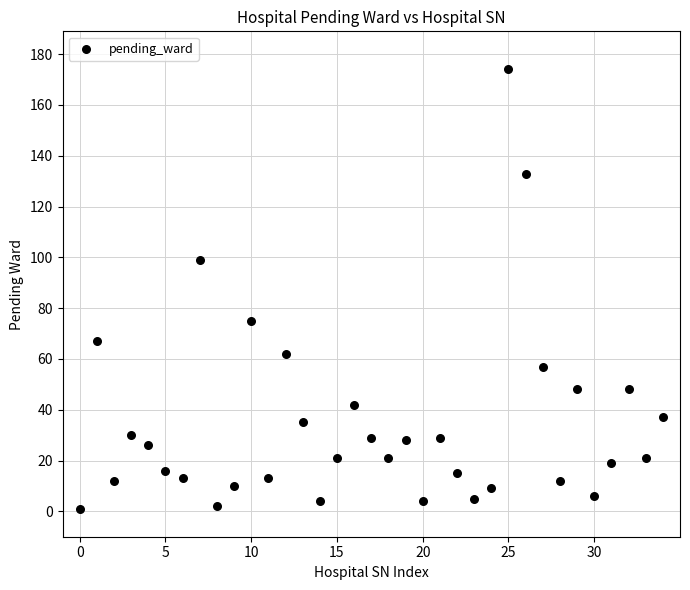

What is the range of Y values (max minus min)?

173